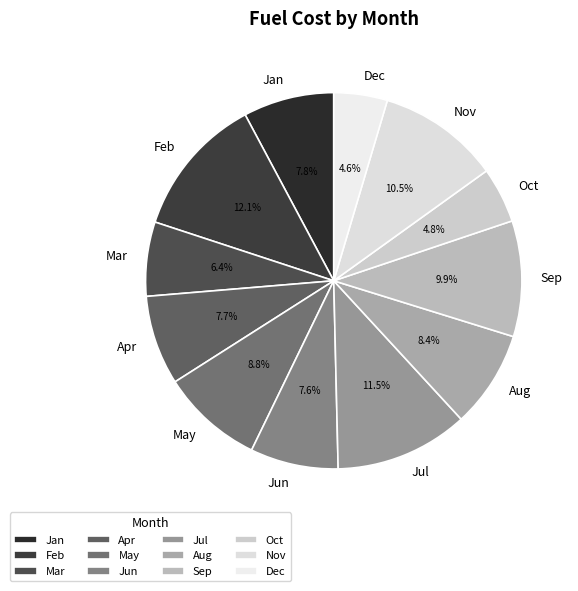

Is the sum of Apr and May greater than half?

No